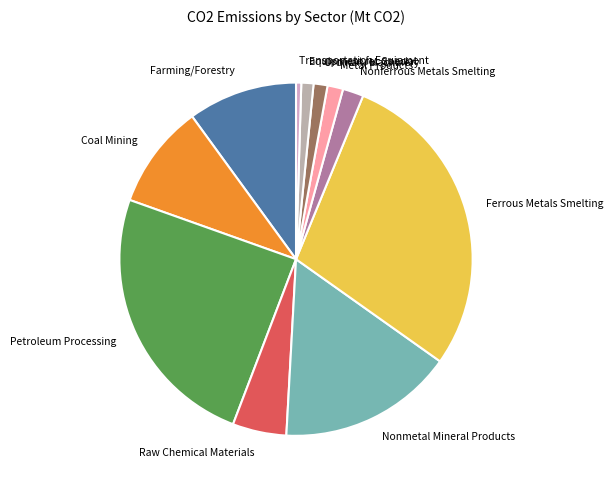

Count the number of slices in the pie.

11